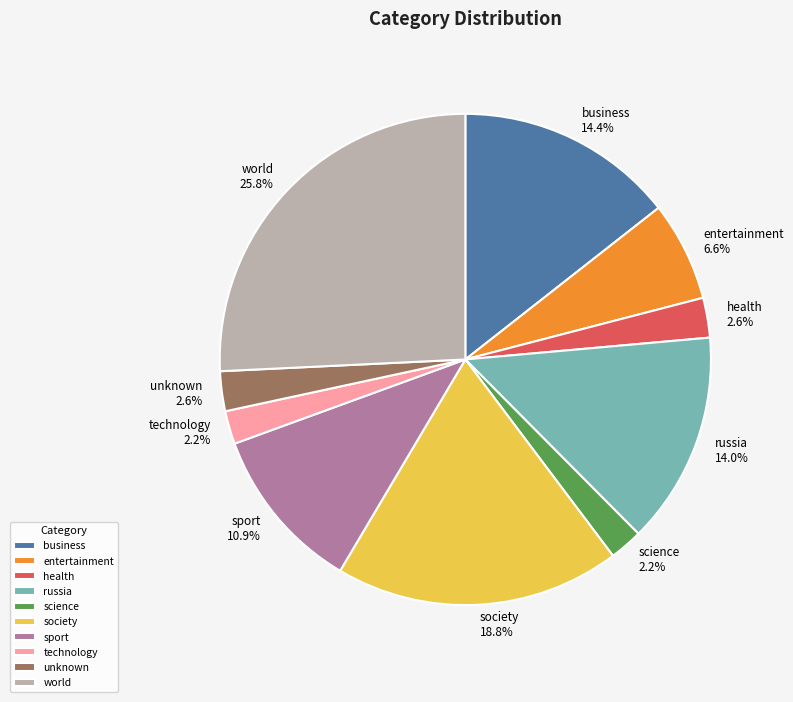

To the nearest percent, what is the average slice percentage?

10%